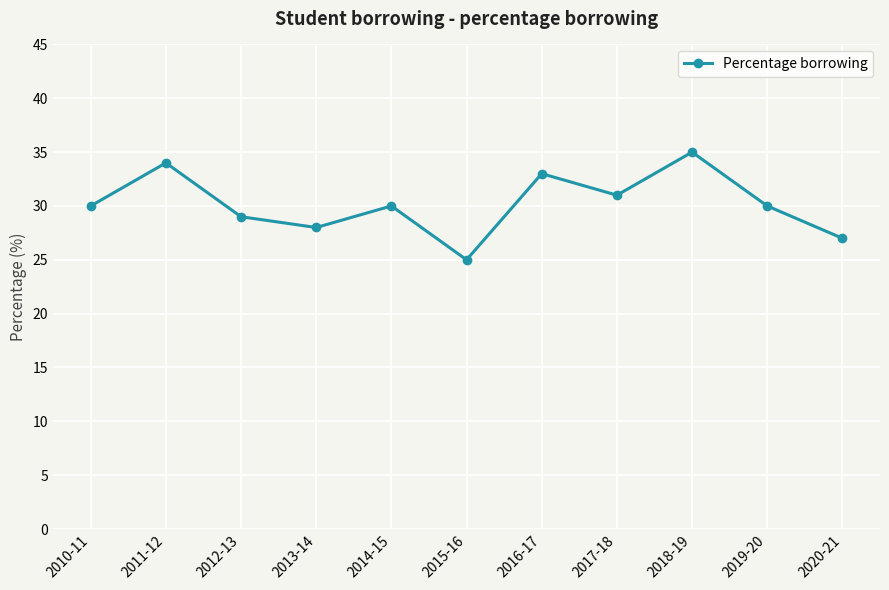

True or false: there are more than 2 points higher than both neighbors.

True